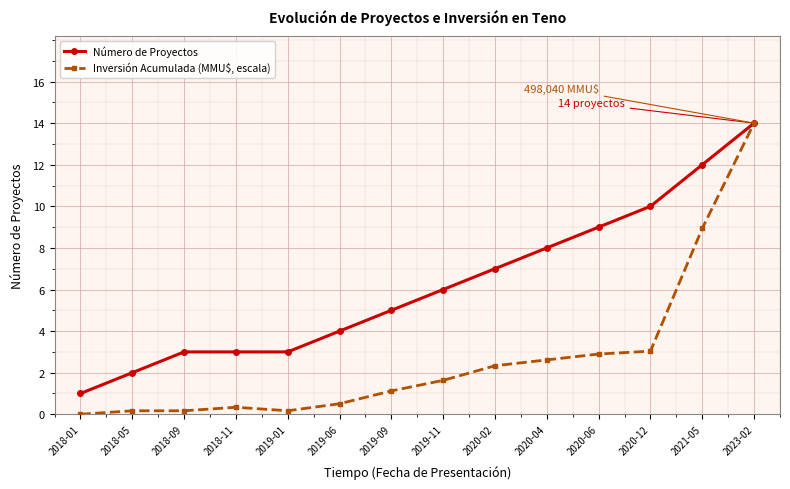

What is the maximum value shown in the chart?

14.0